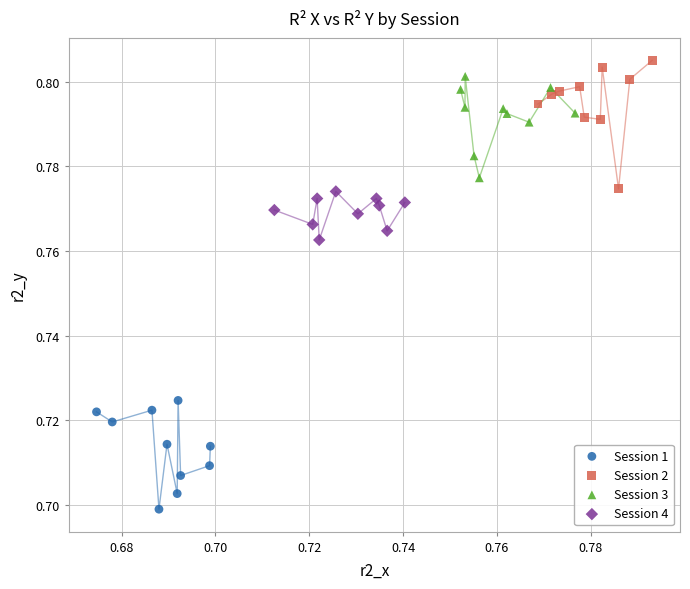

Which series reaches the maximum Y coordinate?

Session 2